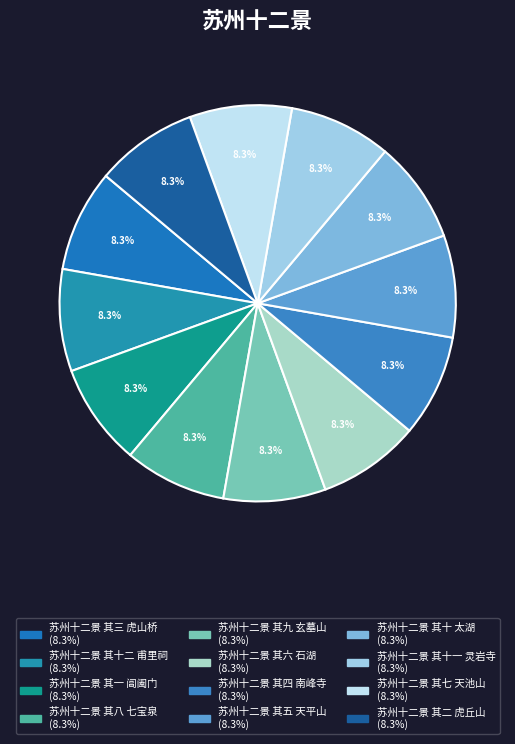

What percentage is the 苏州十二景 其十一 灵岩寺 slice, to the nearest percent?

8%